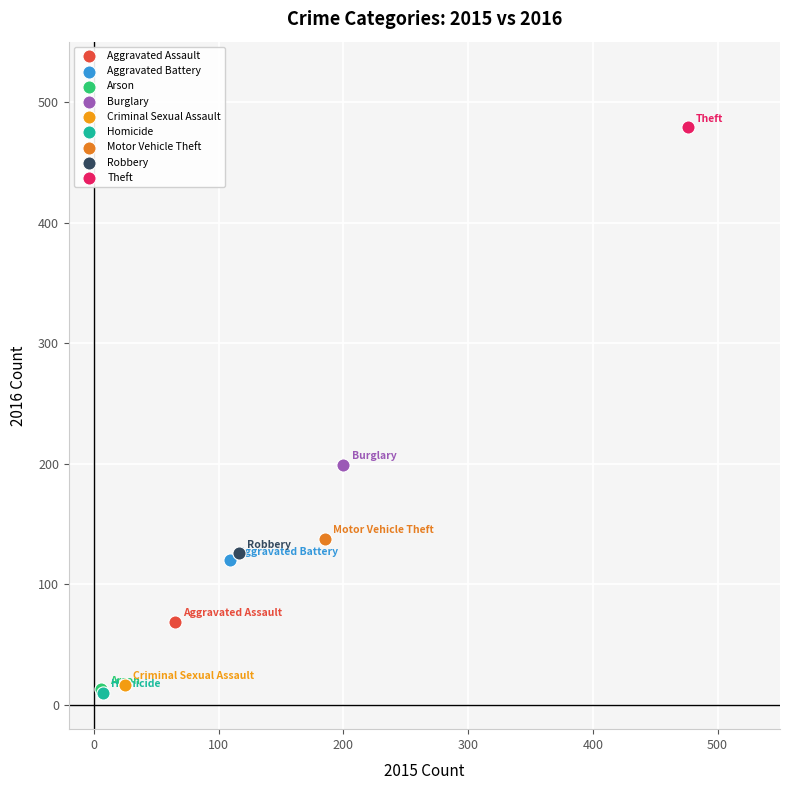

What are all the series names shown in the legend?

Aggravated Assault, Aggravated Battery, Arson, Burglary, Criminal Sexual Assault, Homicide, Motor Vehicle Theft, Robbery, Theft